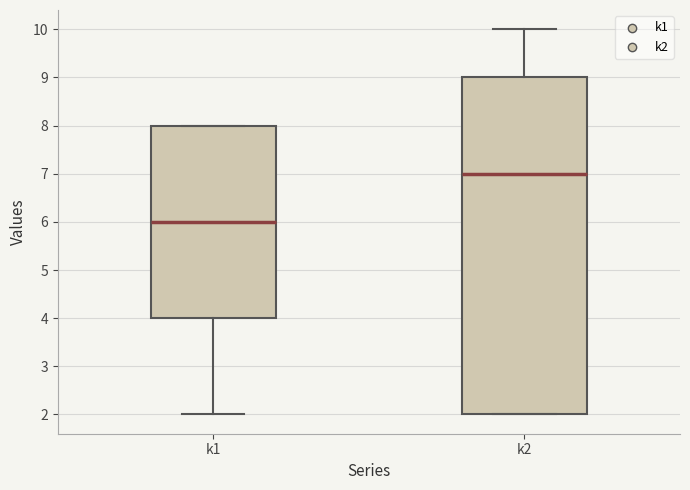

Reading left to right, read every box against the y-axis: the position of its median line, the range the box covers, and the ends of its whiskers. The values are not printed on the chart, so give them approximately, as read against the axis.

k1: median 6, box 4 to 8, whiskers 2 to 8
k2: median 7, box 2 to 9, whiskers 2 to 10